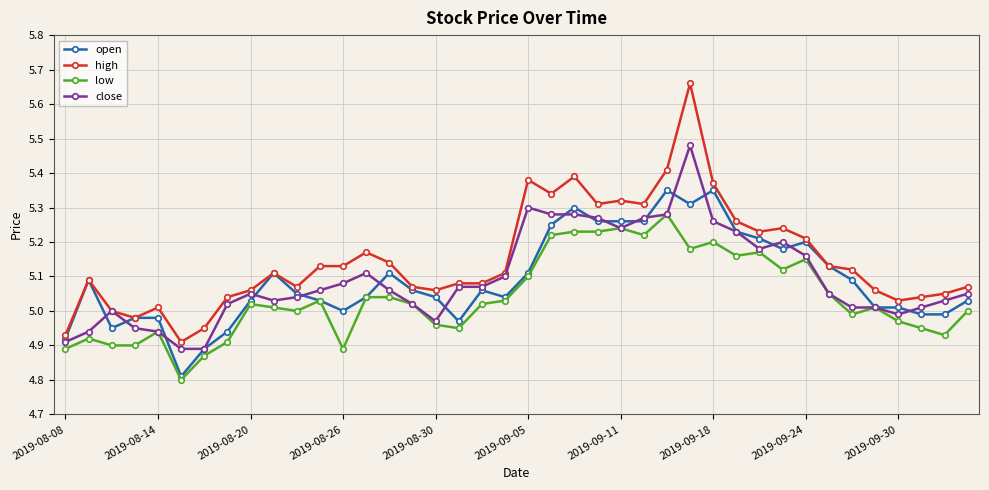

List the series in order of their peak value, highest first.

high, close, open, low